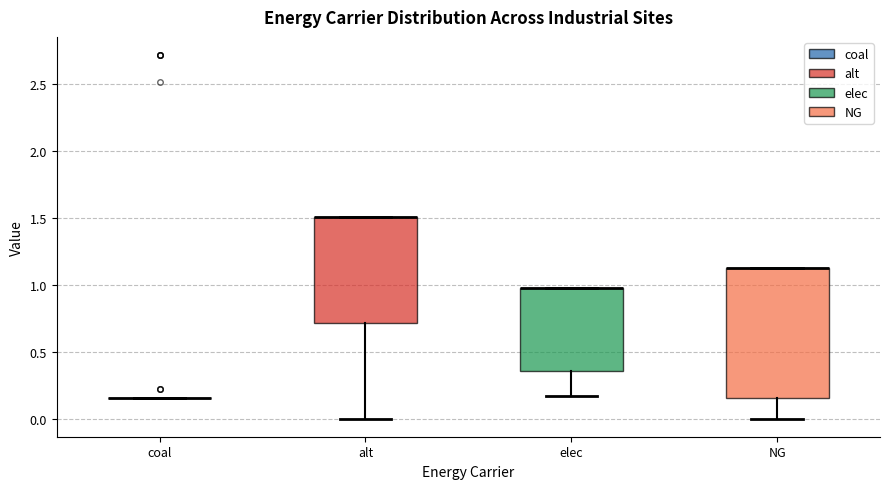

Reading left to right, transcribe this box plot: for each box, give where its median line is, the range the box spans, and where its two whiskers end, as read against the y-axis. The values are not printed on the chart, so give them approximately, as read against the axis.

coal: box collapsed to a line at 0.15, whiskers 0.15 to 0.15
alt: median 1.50 (drawn on the box's upper edge), box 0.70 to 1.50, whiskers 0.00 to 1.50
elec: median 1.00 (drawn on the box's upper edge), box 0.35 to 1.00, whiskers 0.15 to 1.00
NG: median 1.15 (drawn on the box's upper edge), box 0.15 to 1.15, whiskers 0.00 to 1.15